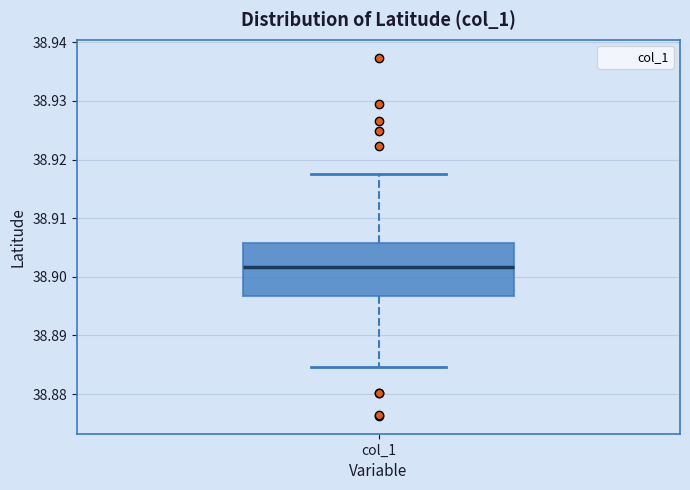

Transcribe this box plot: give where the median line is, the range the box spans, and where the two whiskers end, as read against the y-axis. The values are not printed on the chart, so give them approximately, as read against the axis.

median 38.902, box 38.897 to 38.906, whiskers 38.885 to 38.918